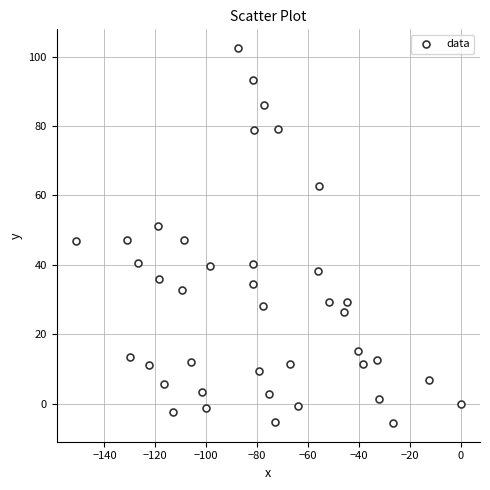

What is the range of X values (max minus min)?

151.2